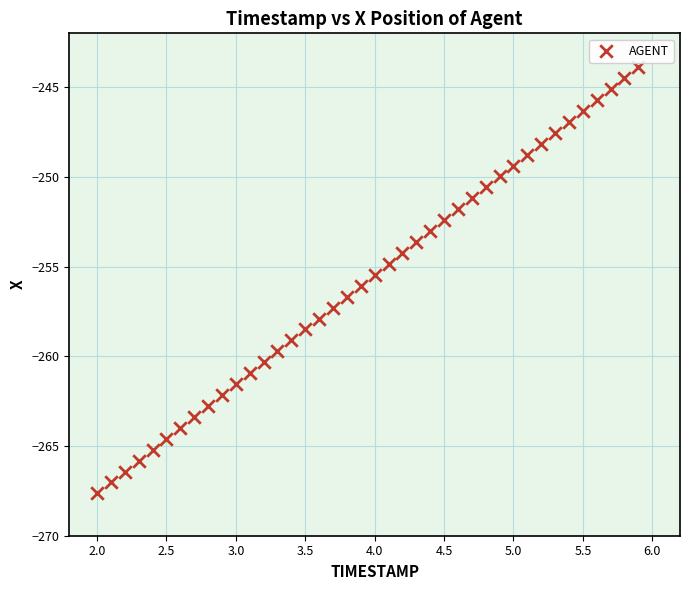

What is the range of Y values (max minus min)?

23.8